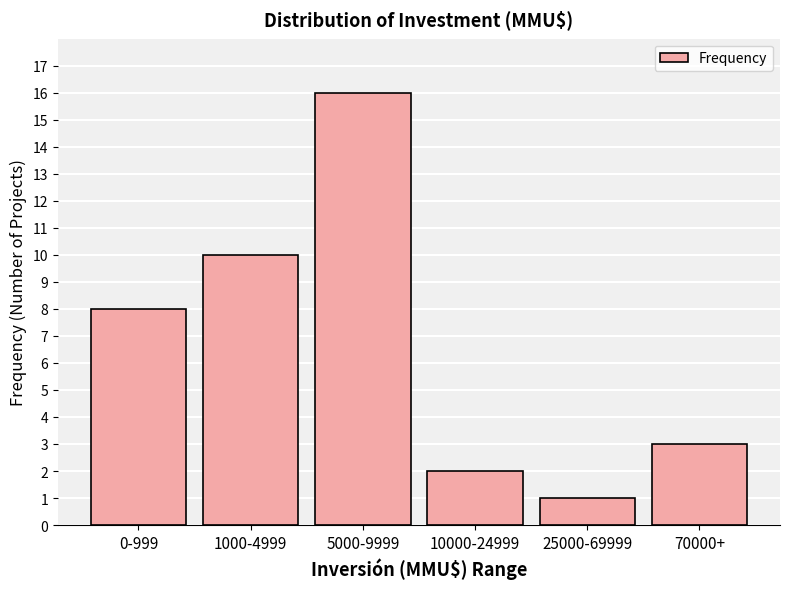

Reading right to left, list all the values displayed in this chart.

70000+=3	25000-69999=1	10000-24999=2	5000-9999=16	1000-4999=10	0-999=8